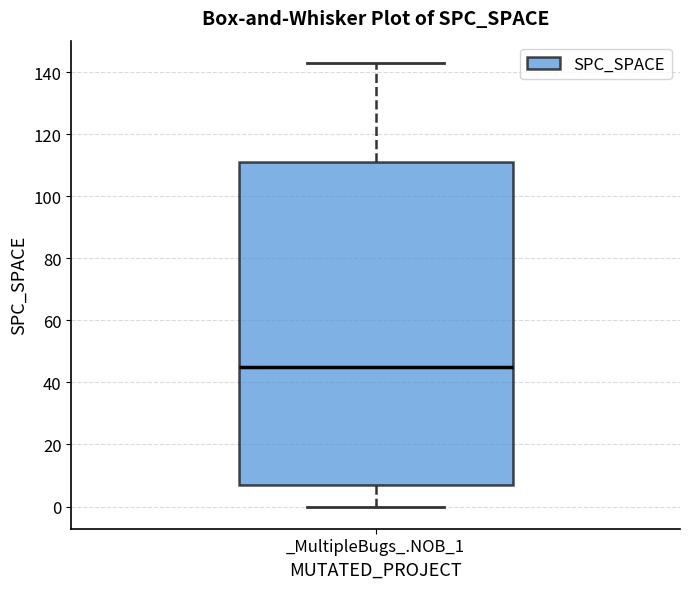

Transcribe this box plot: give where the median line is, the range the box spans, and where the two whiskers end, as read against the y-axis. The values are not printed on the chart, so give them approximately, as read against the axis.

median 46, box 8 to 112, whiskers 0 to 144